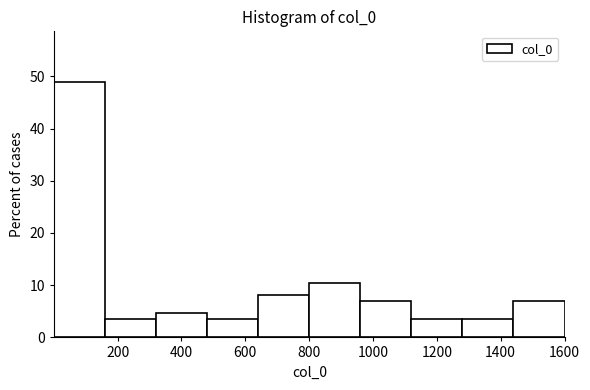

Over which range of the x-axis is the bar tallest?

0 to 160